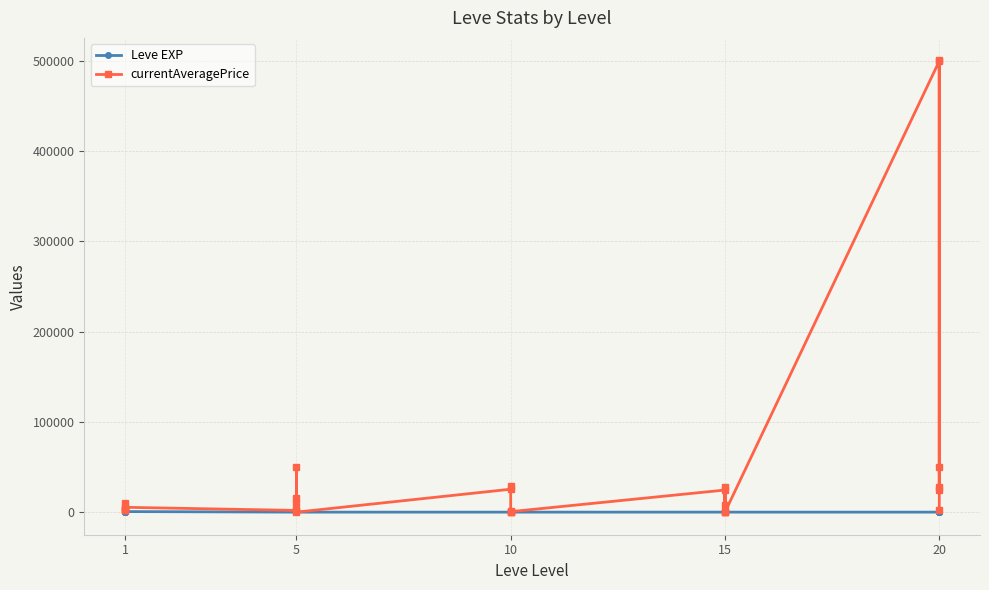

True or false: Leve EXP and currentAveragePrice intersect in this chart.

True